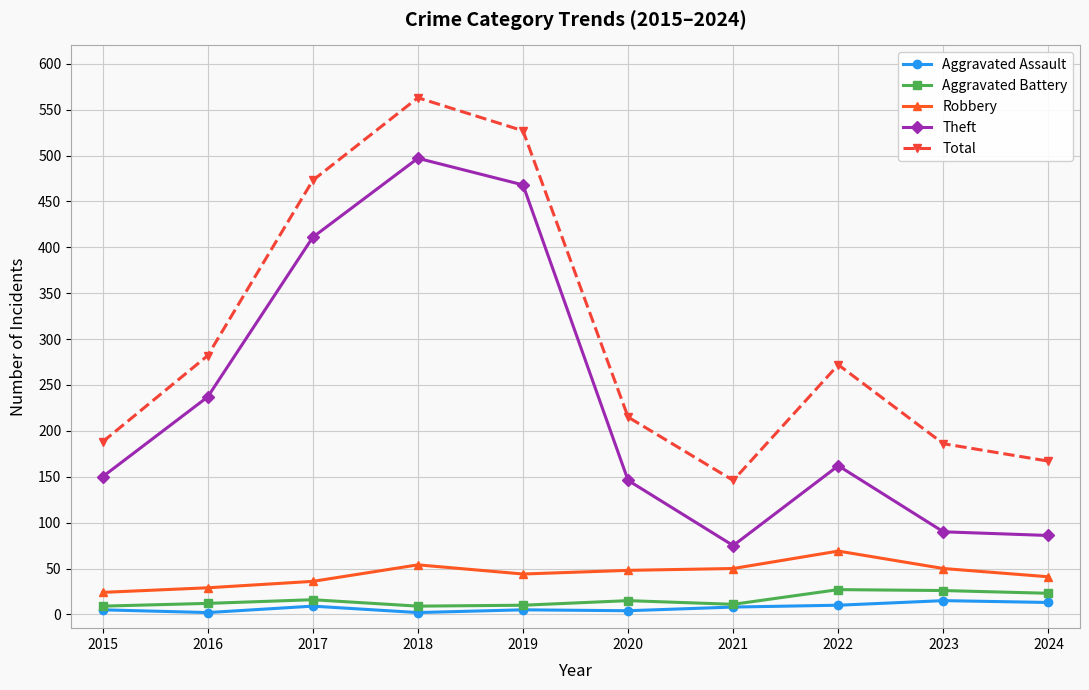

What is the maximum value for Total?

563